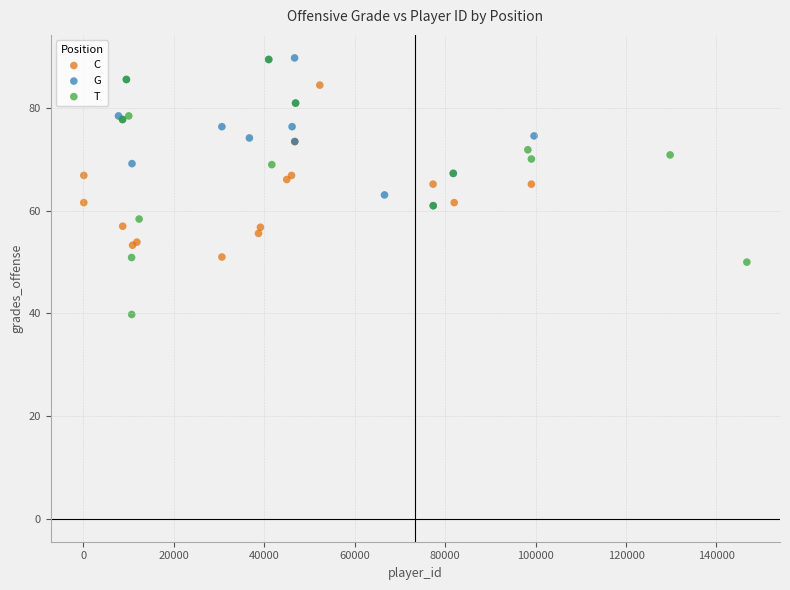

What are all the series names shown in the legend?

C, G, T